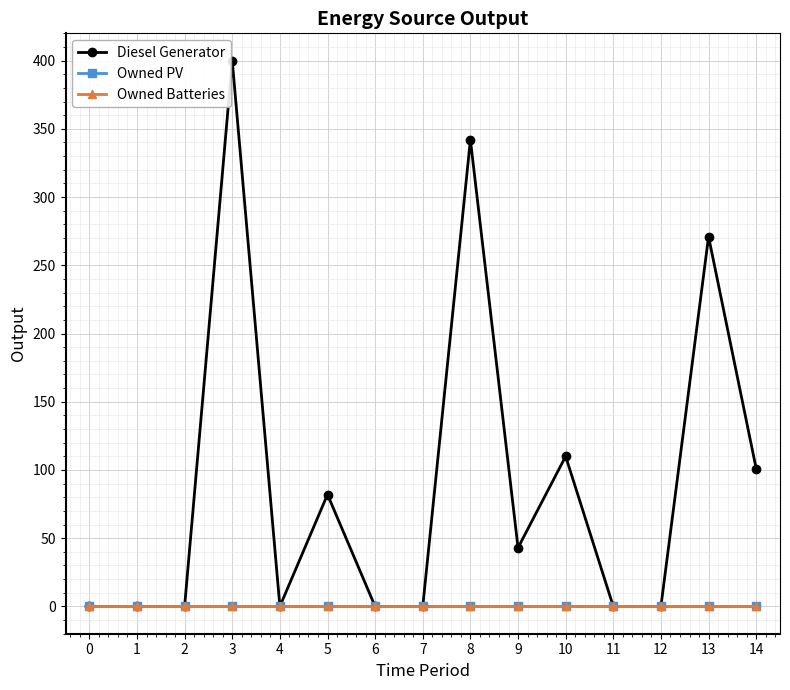

Does the chart have visible grid lines?

Yes